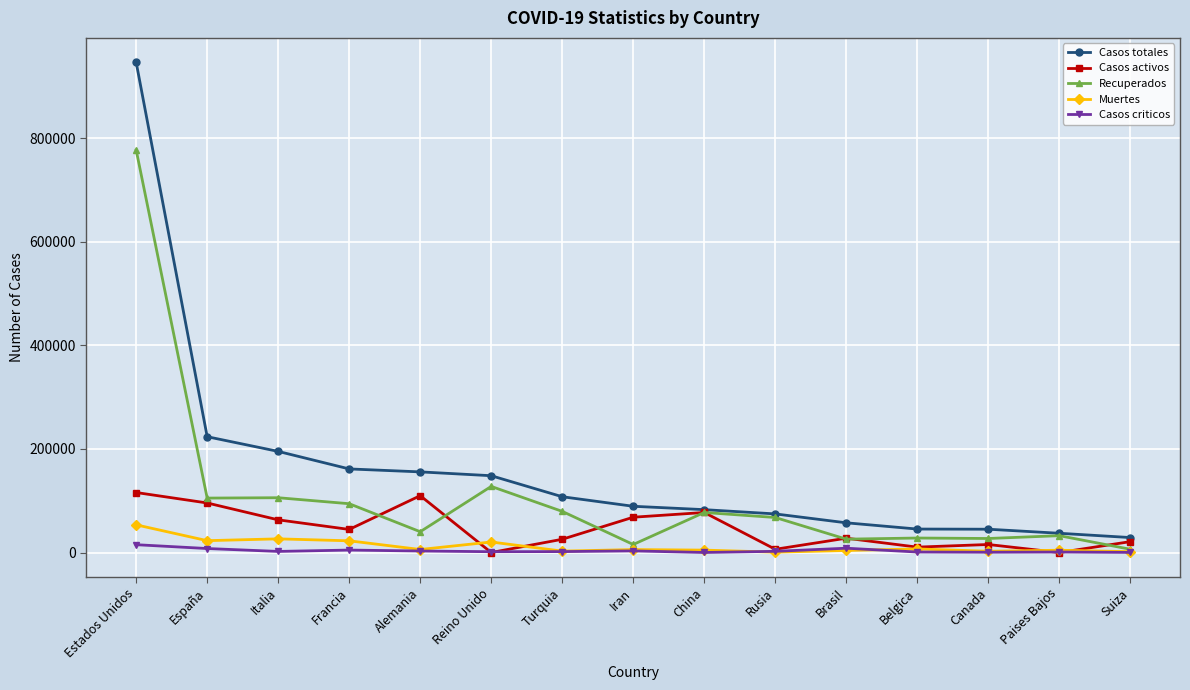

What is the sum of the Casos activos values at Canada and Estados Unidos?

131379